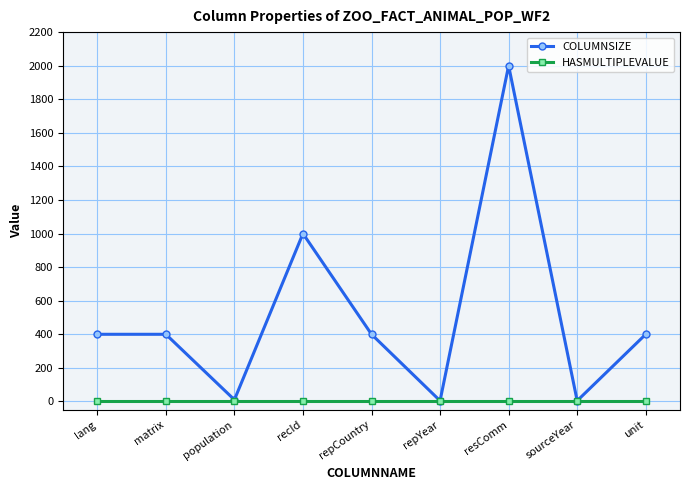

Which category has the highest value in the COLUMNSIZE series?

resComm